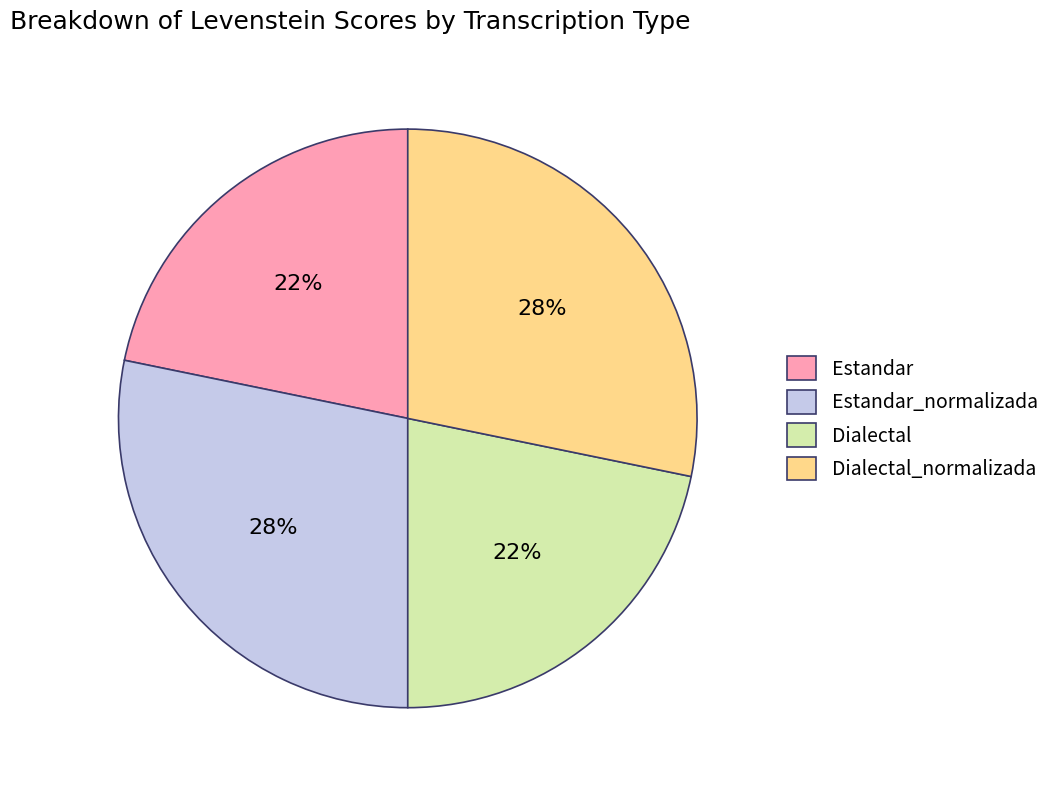

Is it true that Estandar_normalizada is 28% of the pie?

True